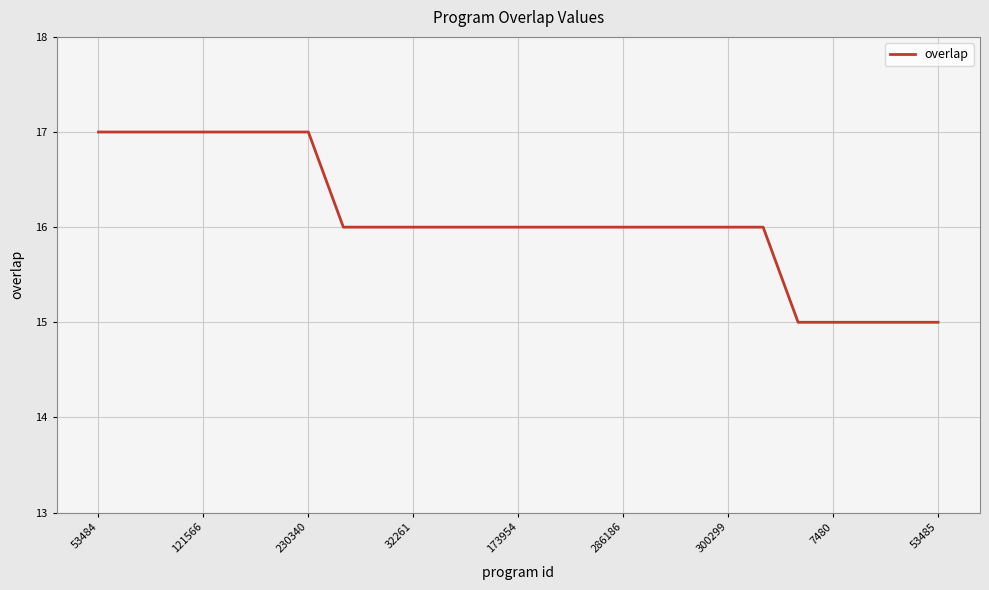

What is the greatest value displayed?

17